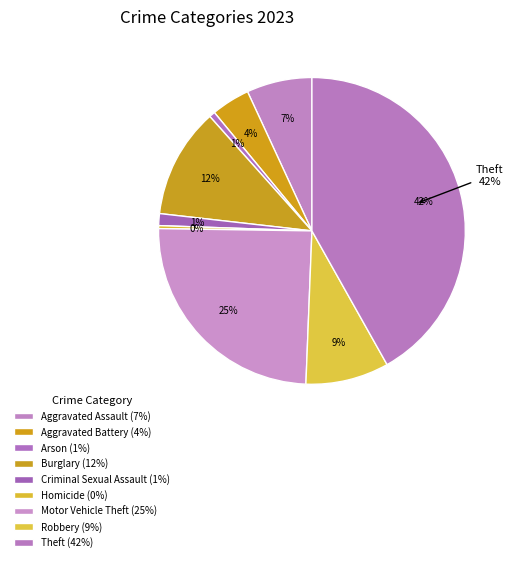

Count the number of slices in the pie.

9